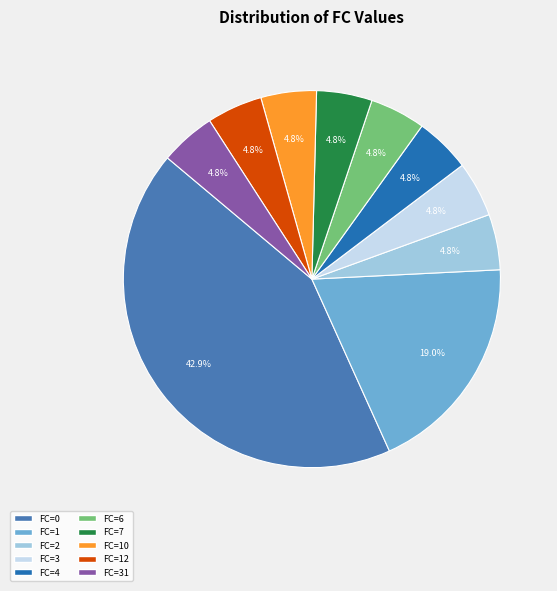

Is there any slice that represents more than half of the pie?

No